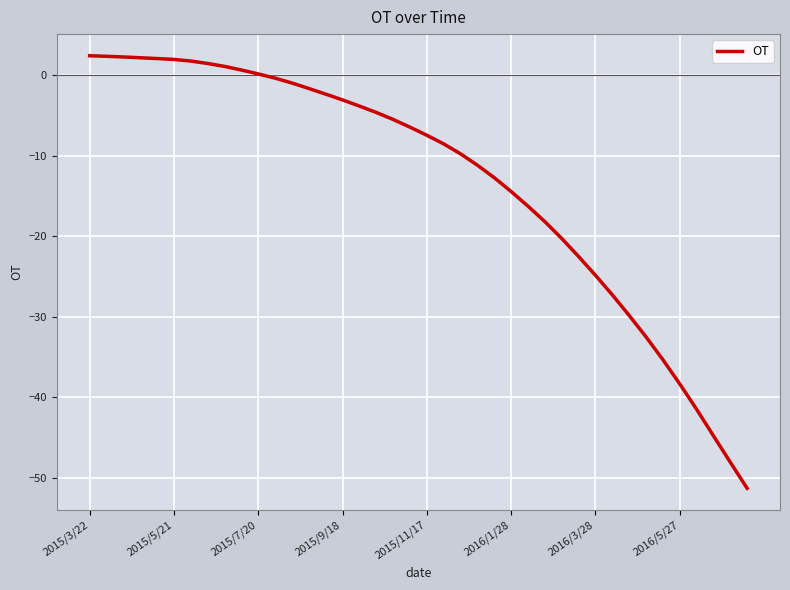

What is the difference between the maximum and minimum values?

53.7